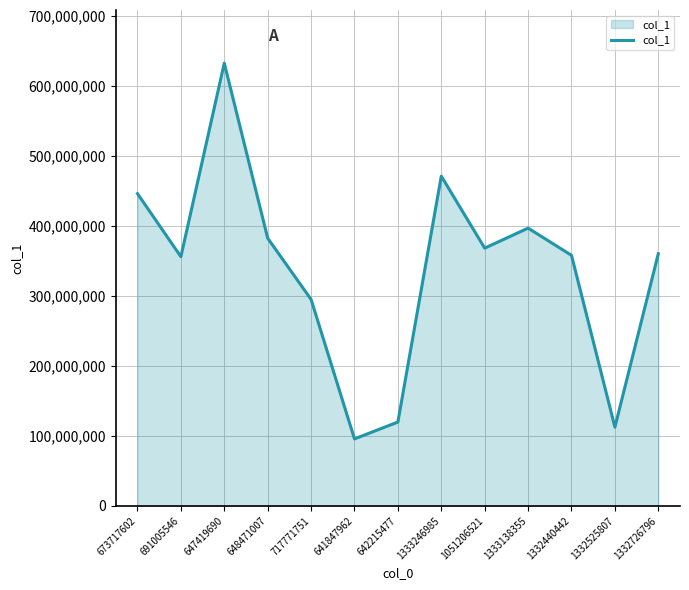

At which label does the data first exceed 360484050?

673717602